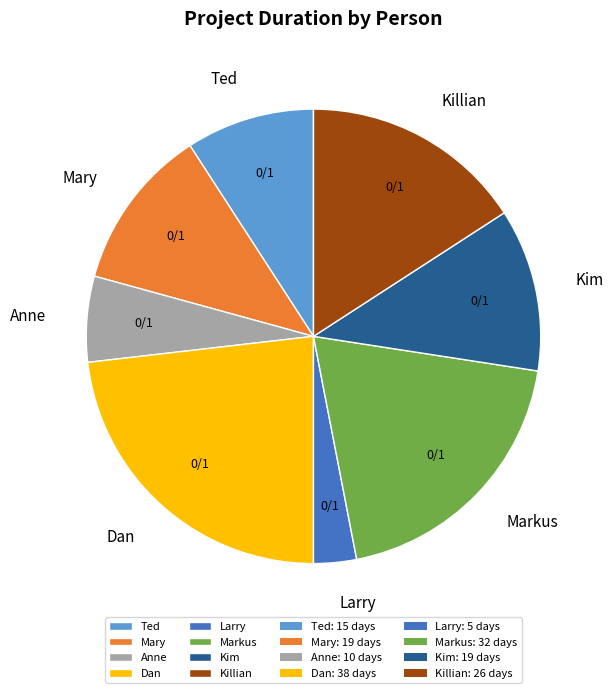

Does Larry account for over 50% of the chart?

No